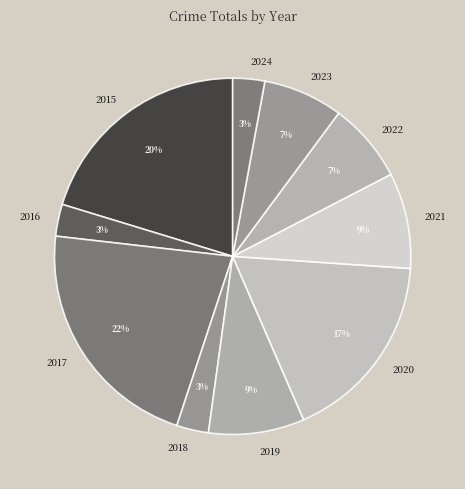

How many slices are in this pie chart?

10